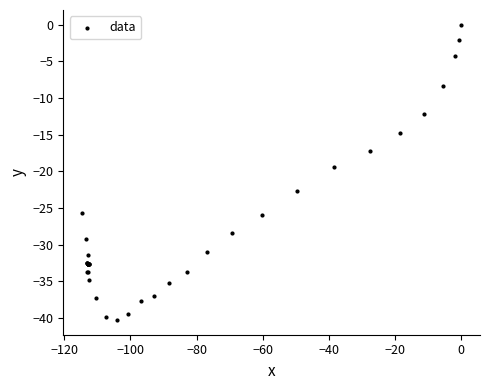

What Y value in the scatter plot is closest to -20?

-19.4